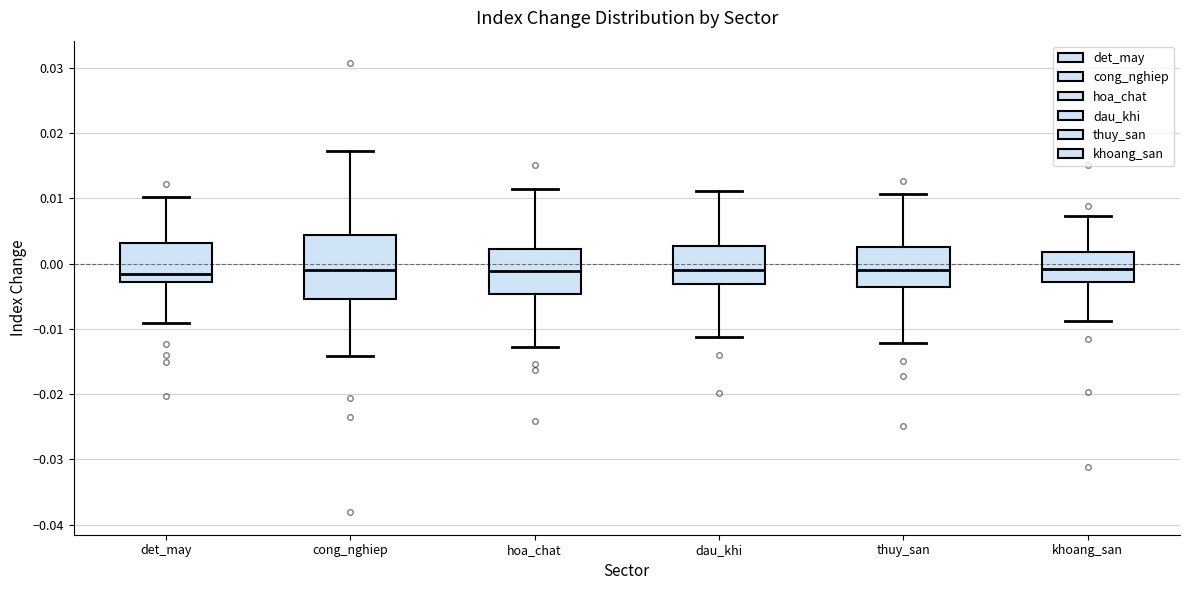

Where is the lower edge of the box for cong_nghiep on the y-axis? The values are not printed on the chart, so give them approximately, as read against the axis.

-0.005